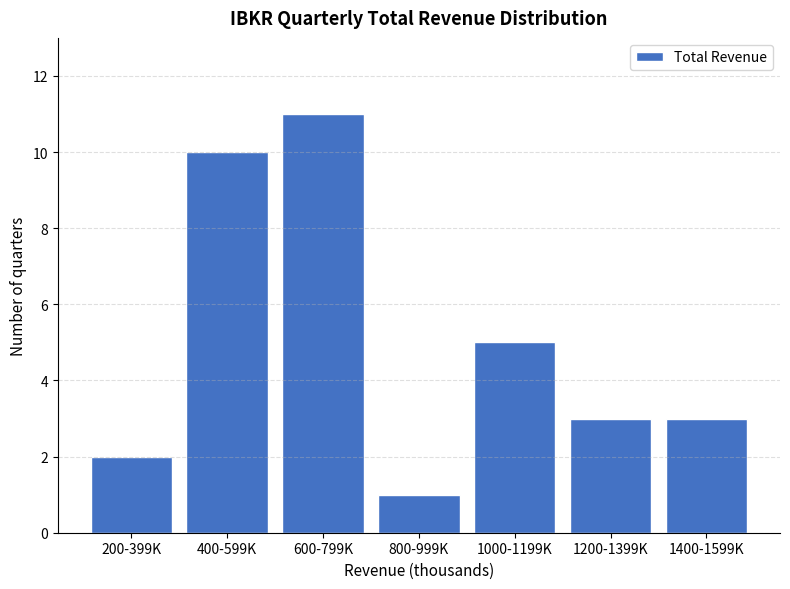

Reading left to right, what are all the values shown in this chart?

200-399K=2	400-599K=10	600-799K=11	800-999K=1	1000-1199K=5	1200-1399K=3	1400-1599K=3